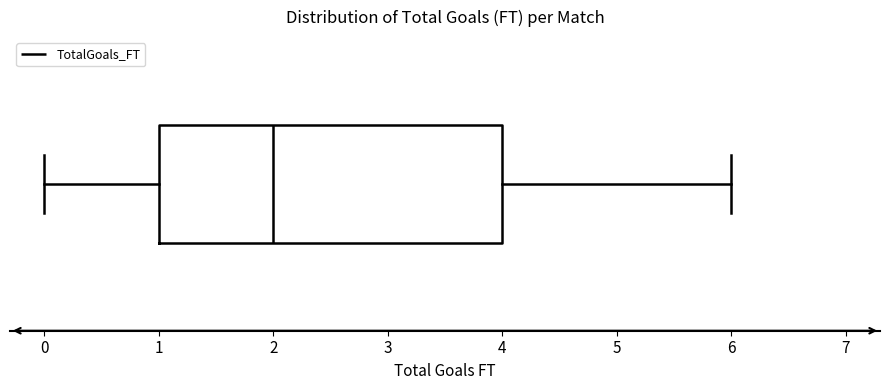

Transcribe this box plot: give where the median line is, the range the box spans, and where the two whiskers end, as read against the x-axis. The values are not printed on the chart, so give them approximately, as read against the axis.

median 2, box 1 to 4, whiskers 0 to 6